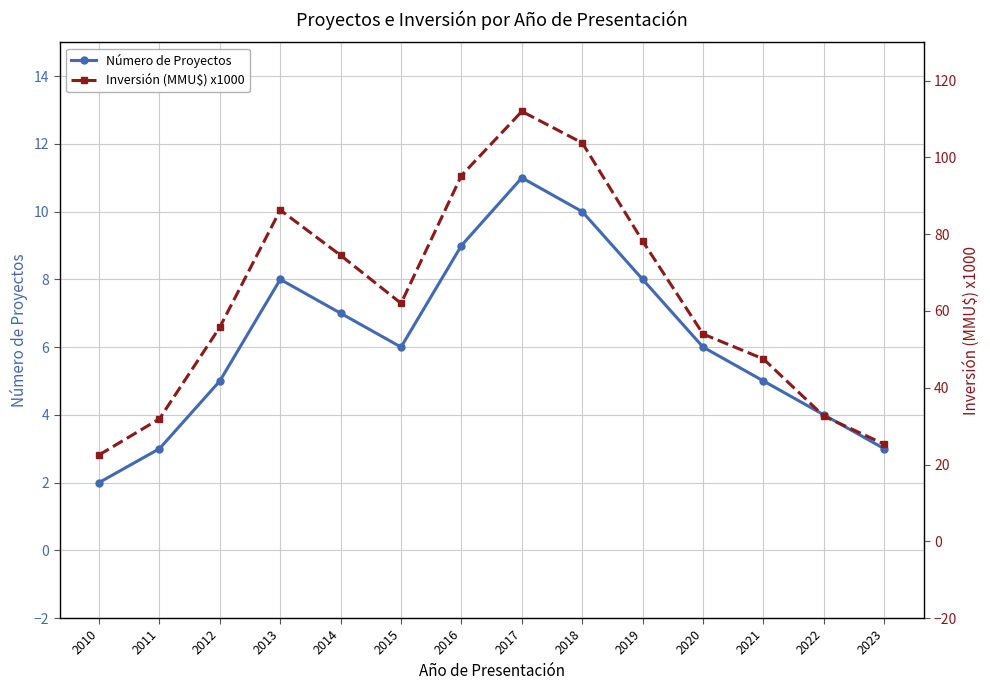

What is the average value of the Inversión (MMU$) x1000 series?

63.0